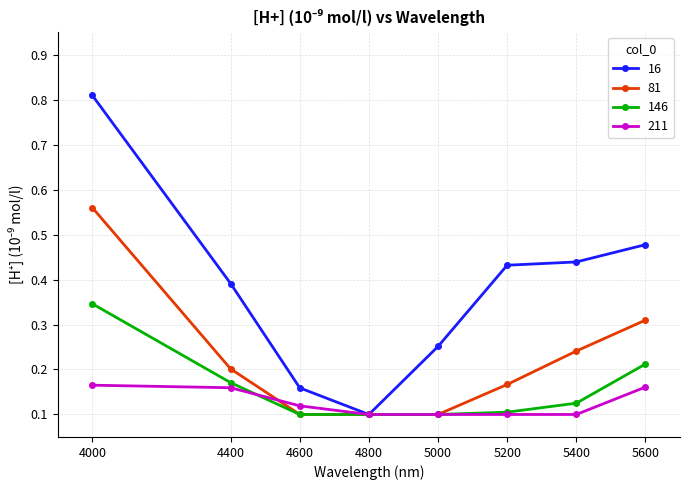

How many 16 values are between 0 and 1?

8